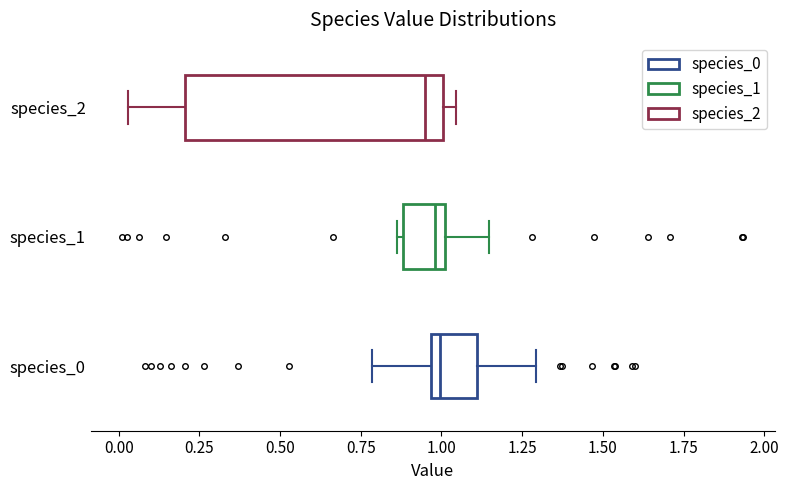

Reading bottom to top, read every box against the x-axis: the position of its median line, the range the box covers, and the ends of its whiskers. The values are not printed on the chart, so give them approximately, as read against the axis.

species_0: median 1.00, box 0.95 to 1.10, whiskers 0.80 to 1.30
species_1: median 1.00 (just left of the box's right edge), box 0.90 to 1.00, whiskers 0.85 to 1.15
species_2: median 0.95, box 0.20 to 1.00, whiskers 0.05 to 1.05